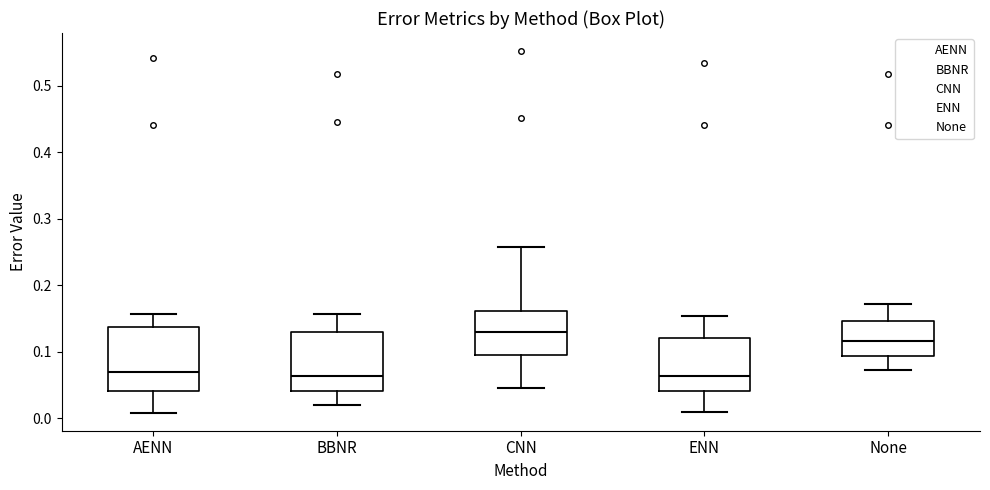

Reading left to right, read every box against the y-axis: the position of its median line, the range the box covers, and the ends of its whiskers. The values are not printed on the chart, so give them approximately, as read against the axis.

AENN: median 0.07, box 0.04 to 0.14, whiskers 0.01 to 0.16
BBNR: median 0.06, box 0.04 to 0.13, whiskers 0.02 to 0.16
CNN: median 0.13, box 0.10 to 0.16, whiskers 0.05 to 0.26
ENN: median 0.06, box 0.04 to 0.12, whiskers 0.01 to 0.15
None: median 0.12, box 0.09 to 0.15, whiskers 0.07 to 0.17